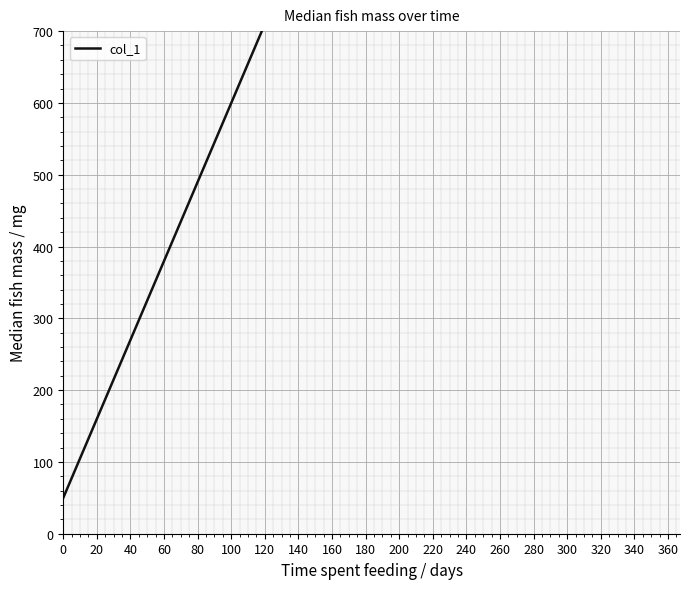

Between 60 and 200, which is larger?

200